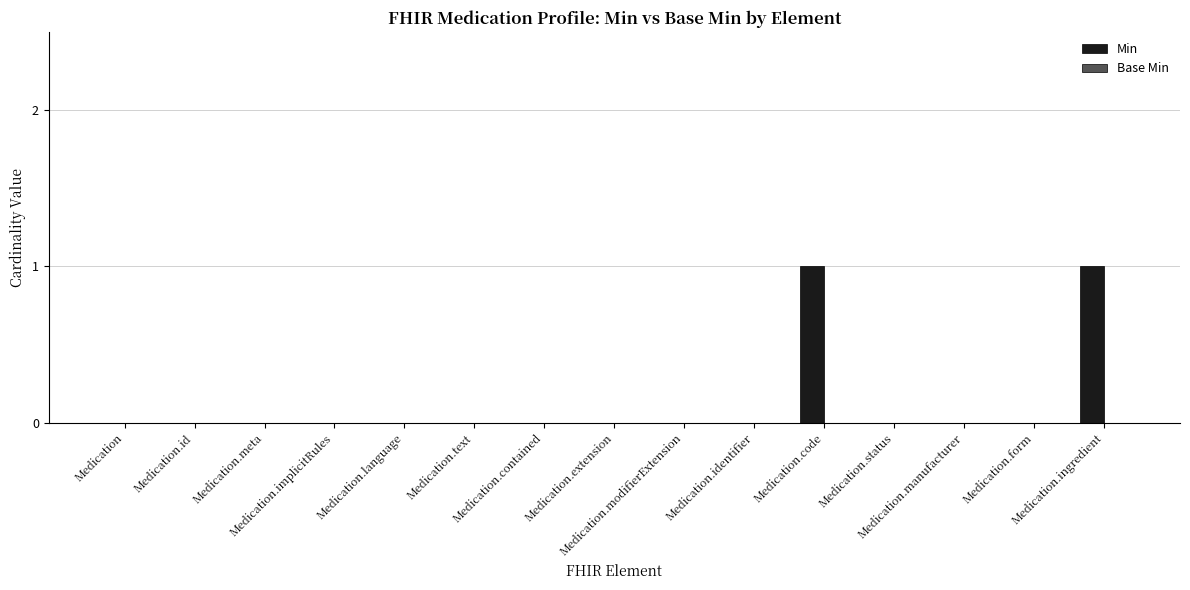

How many series are shown in this chart?

1